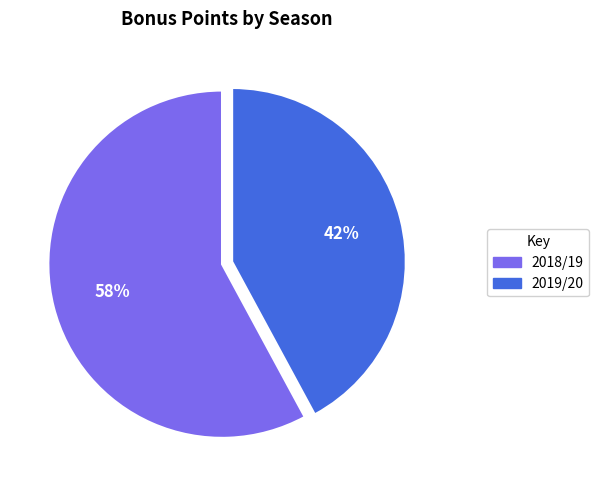

To the nearest percent, what is the difference between the 2019/20 and 2018/19 slice percentages?

16%